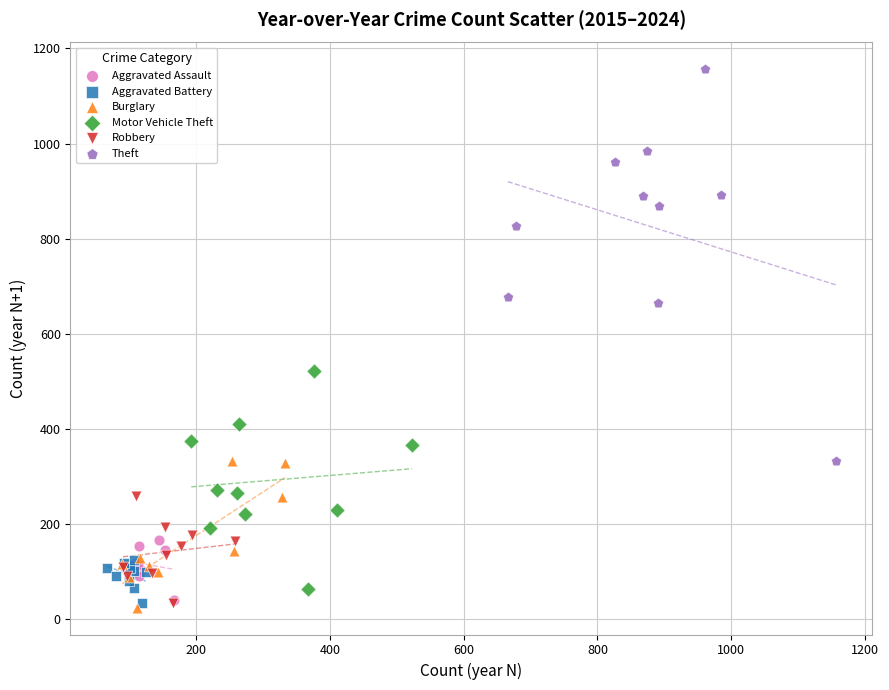

Which series contains the highest Y value?

Theft